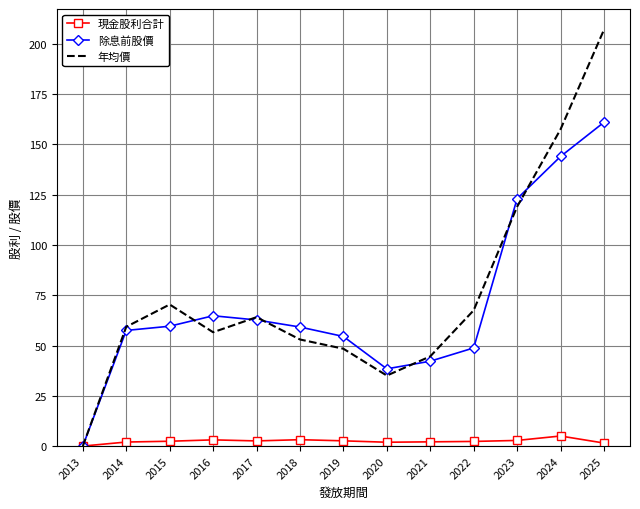

Rank the series by their maximum value, from lowest to highest.

現金股利合計, 除息前股價, 年均價